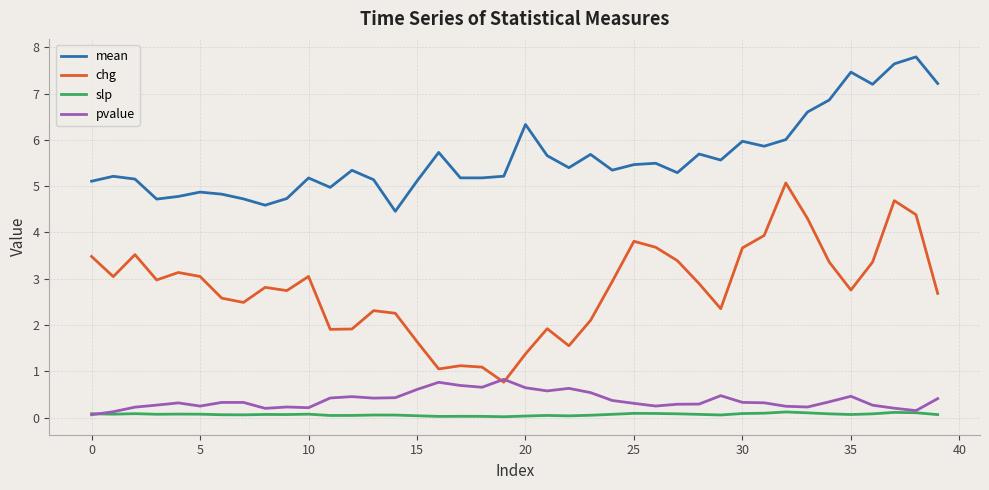

What are all the series names shown in the legend?

mean, chg, slp, pvalue